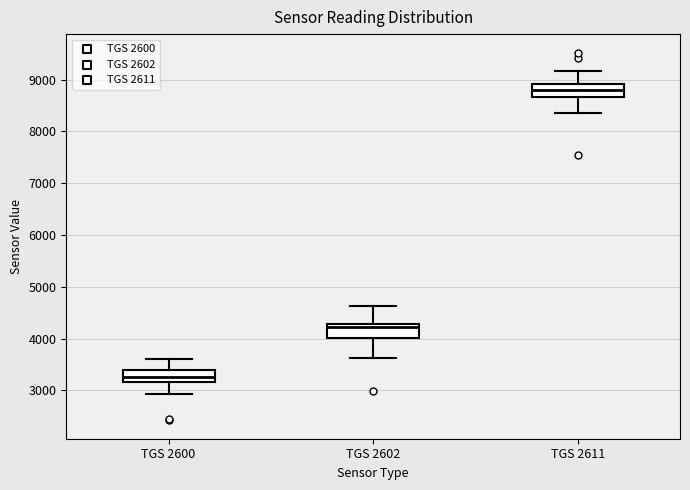

Where does the lower whisker of the box for TGS 2602 end on the y-axis? The values are not printed on the chart, so give them approximately, as read against the axis.

3600